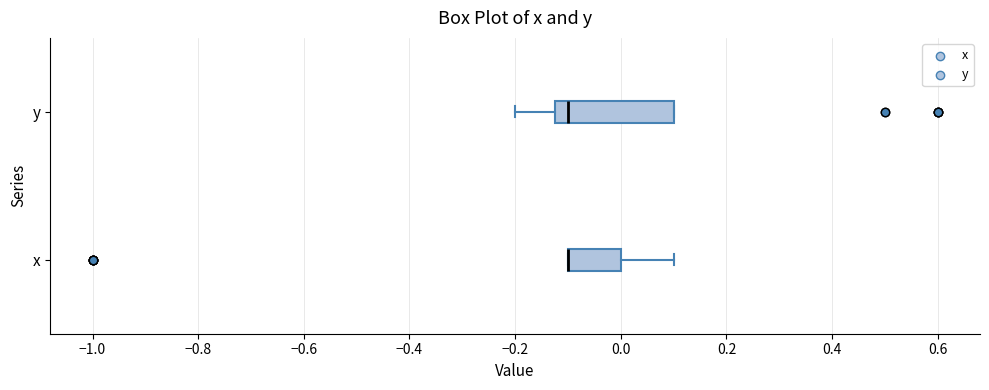

Reading bottom to top, transcribe this box plot: for each box, give where its median line is, the range the box spans, and where its two whiskers end, as read against the x-axis. The values are not printed on the chart, so give them approximately, as read against the axis.

x: median -0.10 (drawn on the box's left edge), box -0.10 to 0.00, whiskers -0.10 to 0.10
y: median -0.10, box -0.12 to 0.10, whiskers -0.20 to 0.10